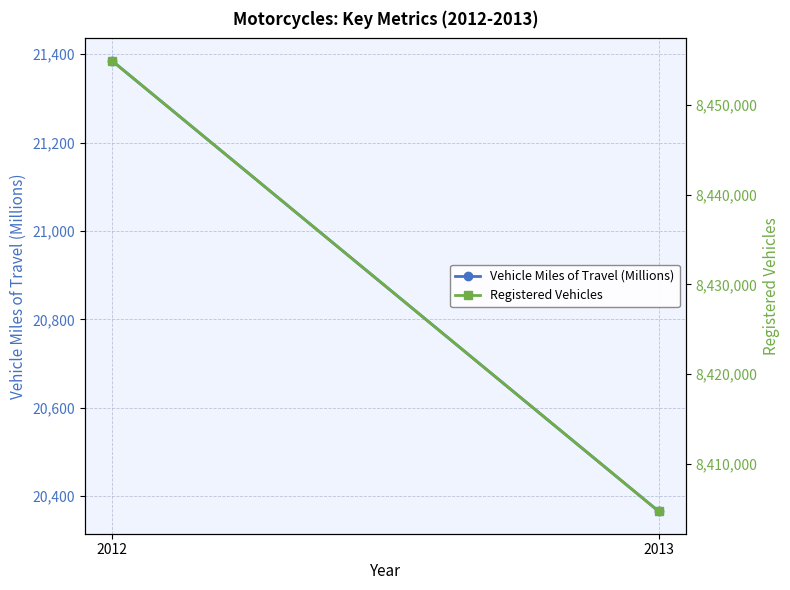

Is it true that Registered Vehicles equals 11640103 at 2013?

False